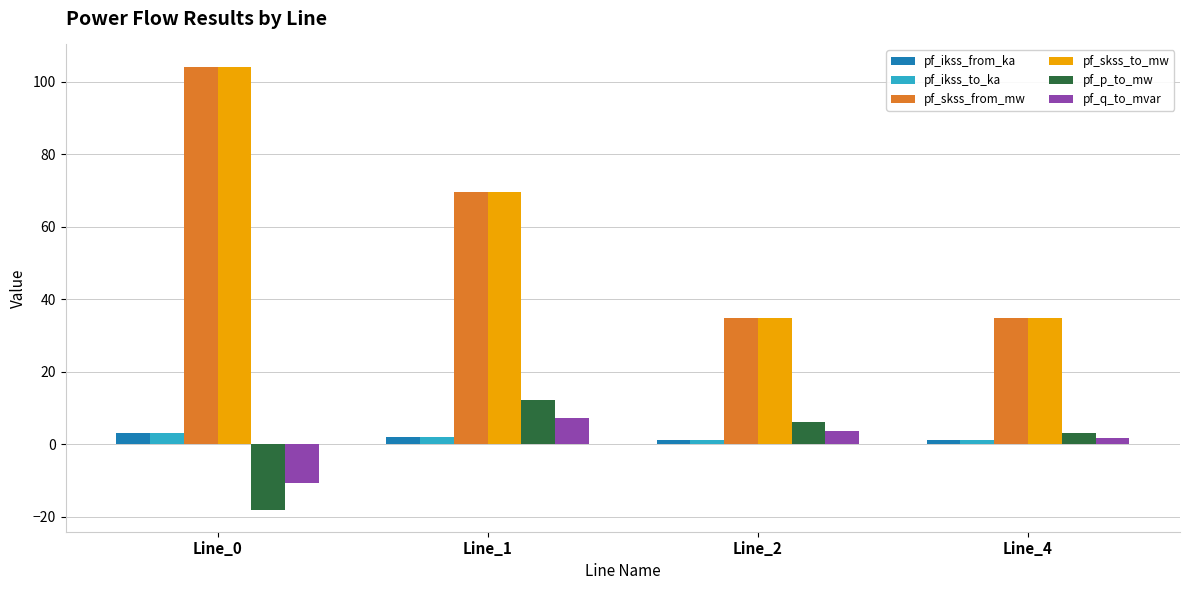

True or false: pf_p_to_mw has a value of 3.0 at Line_4.

True